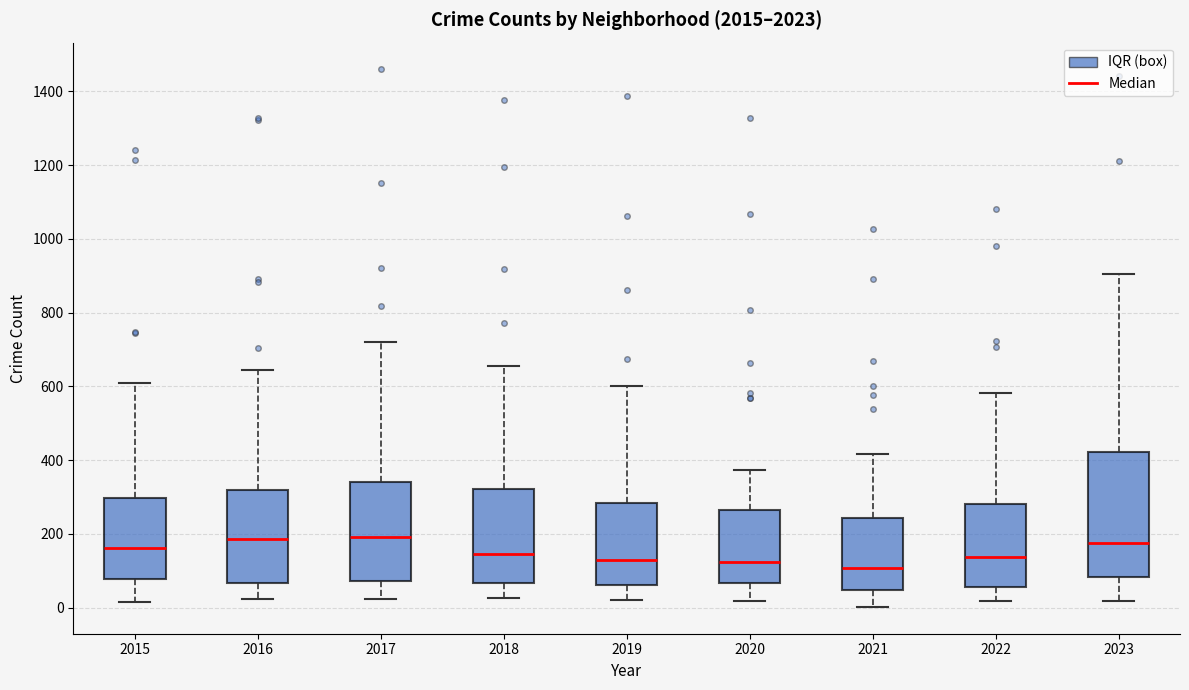

Reading left to right, transcribe this box plot: for each box, give where its median line is, the range the box spans, and where its two whiskers end, as read against the y-axis. The values are not printed on the chart, so give them approximately, as read against the axis.

2015: median 160, box 80 to 300, whiskers 20 to 600
2016: median 180, box 60 to 320, whiskers 20 to 640
2017: median 200, box 80 to 340, whiskers 20 to 720
2018: median 140, box 60 to 320, whiskers 20 to 660
2019: median 120, box 60 to 280, whiskers 20 to 600
2020: median 120, box 60 to 260, whiskers 20 to 380
2021: median 100, box 40 to 240, whiskers 0 to 420
2022: median 140, box 60 to 280, whiskers 20 to 580
2023: median 180, box 80 to 420, whiskers 20 to 900